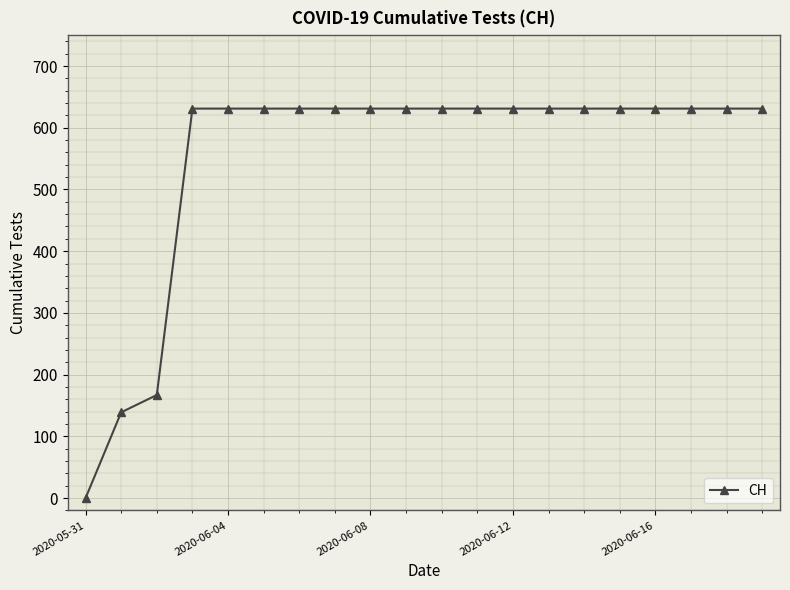

What is the greatest value displayed?

631